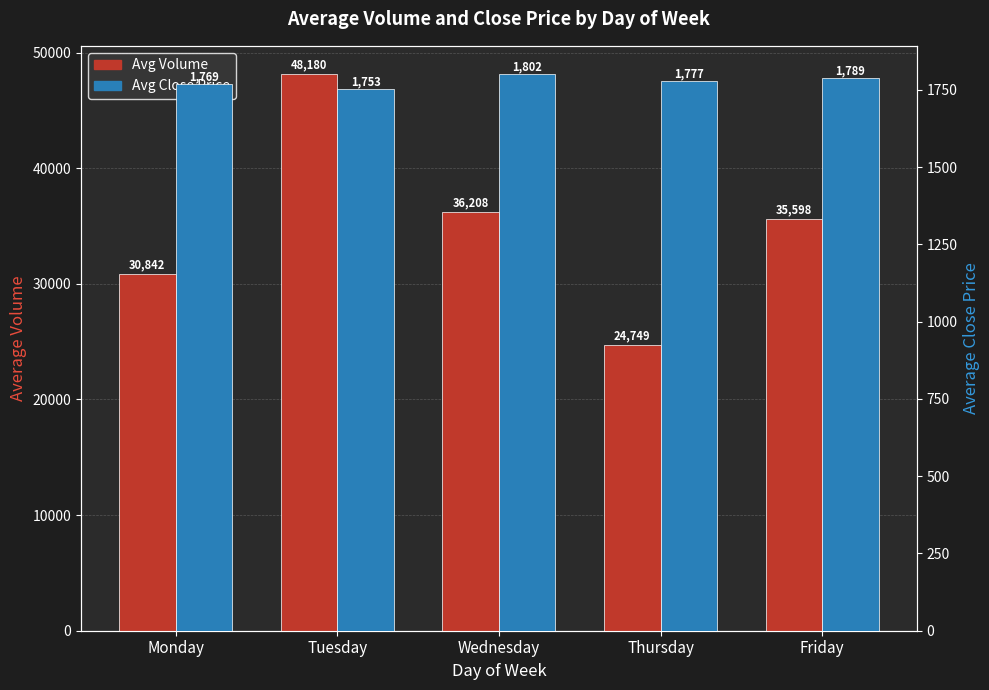

What is the lowest value of the Avg Volume series?

24749.2